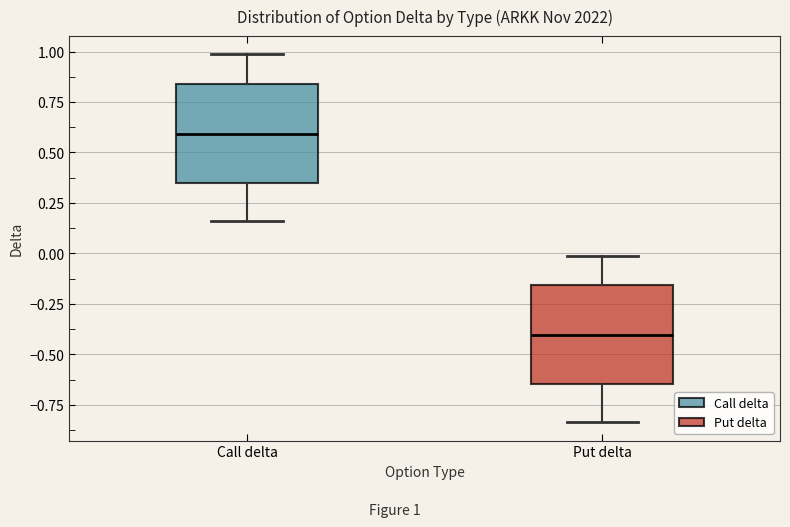

Which box's median line is the highest?

Call delta